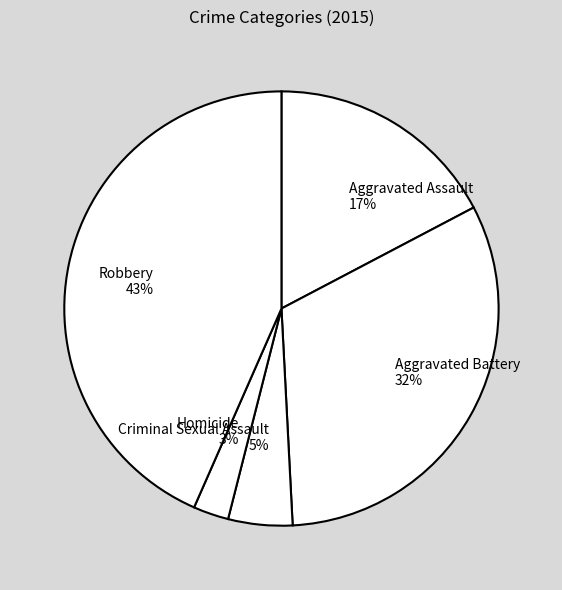

How many slices are in this pie chart?

5